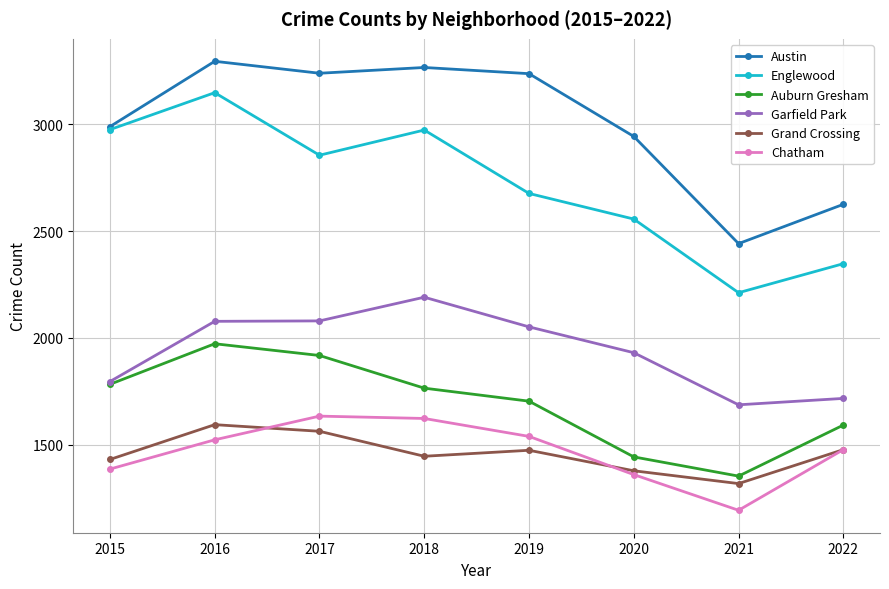

What is the difference between the Englewood values at 2018 and 2017?

118